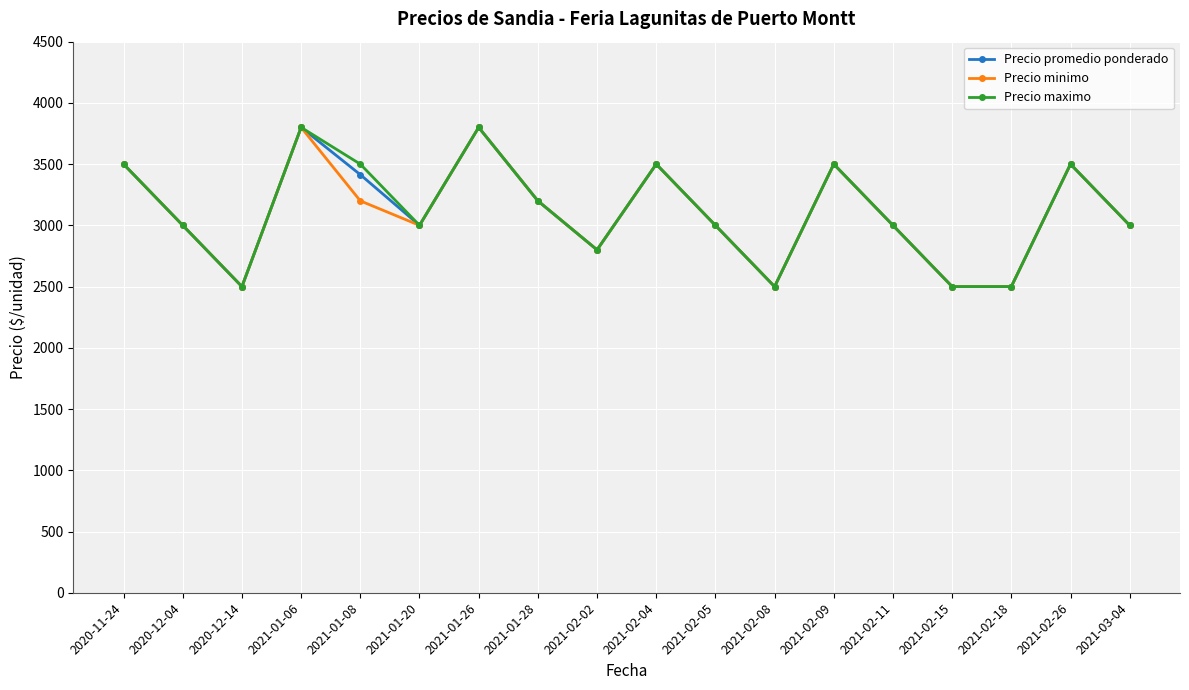

True or false: Precio minimo has more than 2 points higher than both neighbors.

True